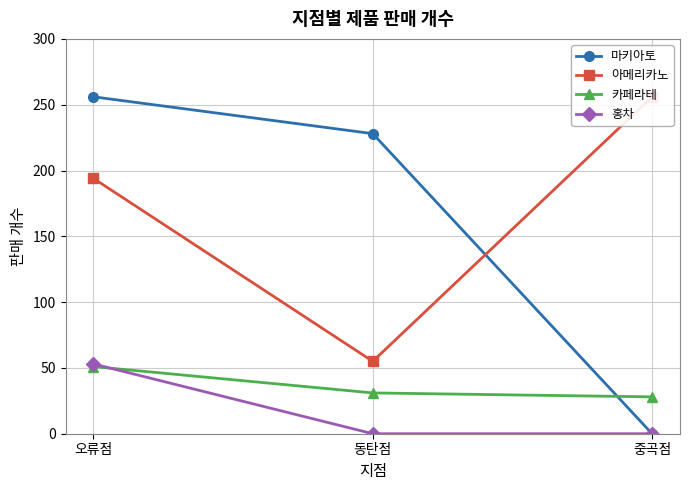

What is the value of the 마키아토 point at the 1st from the left?

256